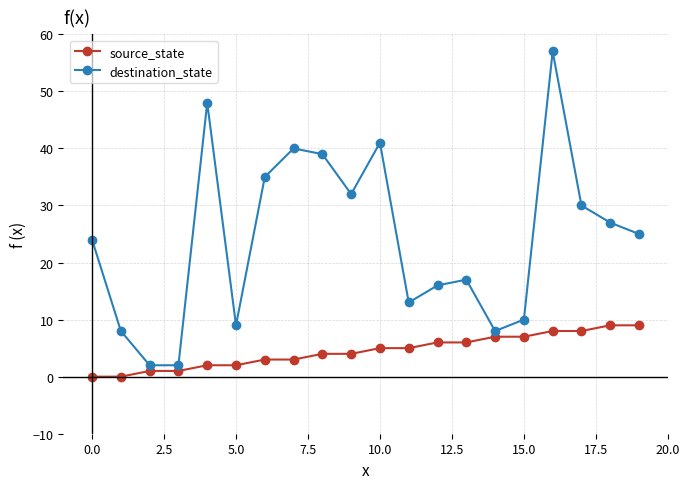

True or false: source_state and destination_state intersect in this chart.

False